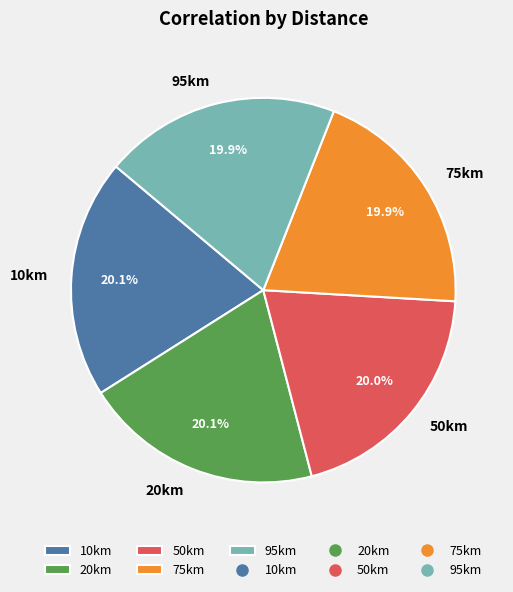

What percentage do 75km and 10km together represent?

40.0%